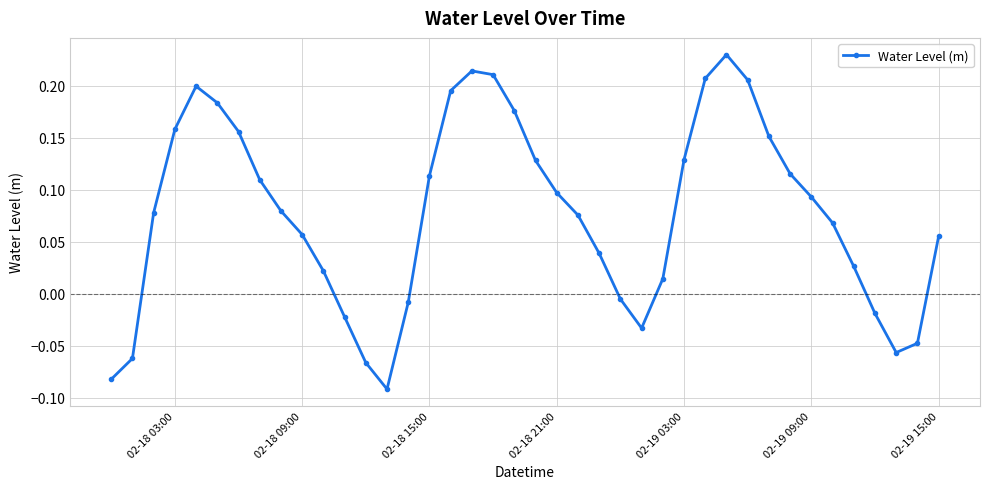

What is the difference between the second highest and minimum values?

0.3